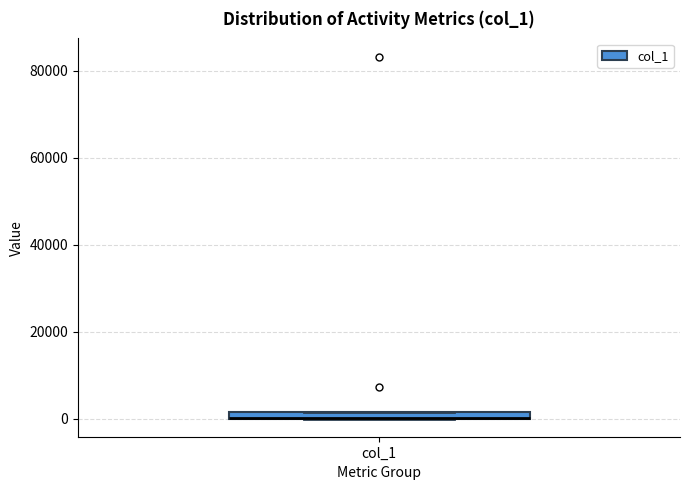

Where is the lower edge of the box for col_1 on the y-axis? The values are not printed on the chart, so give them approximately, as read against the axis.

0